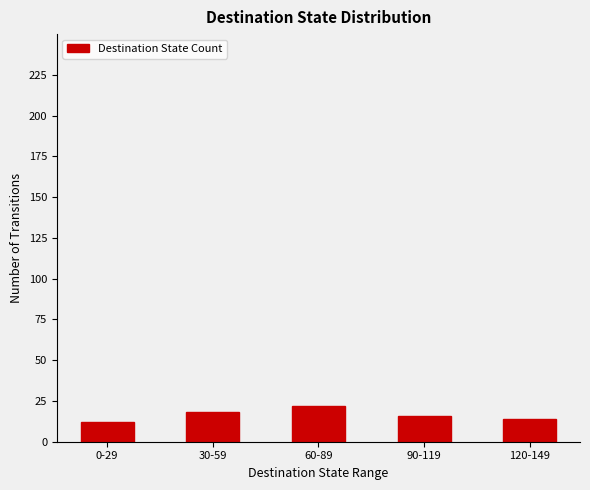

The chart shows a value of 31 at 30-59. True or false?

False